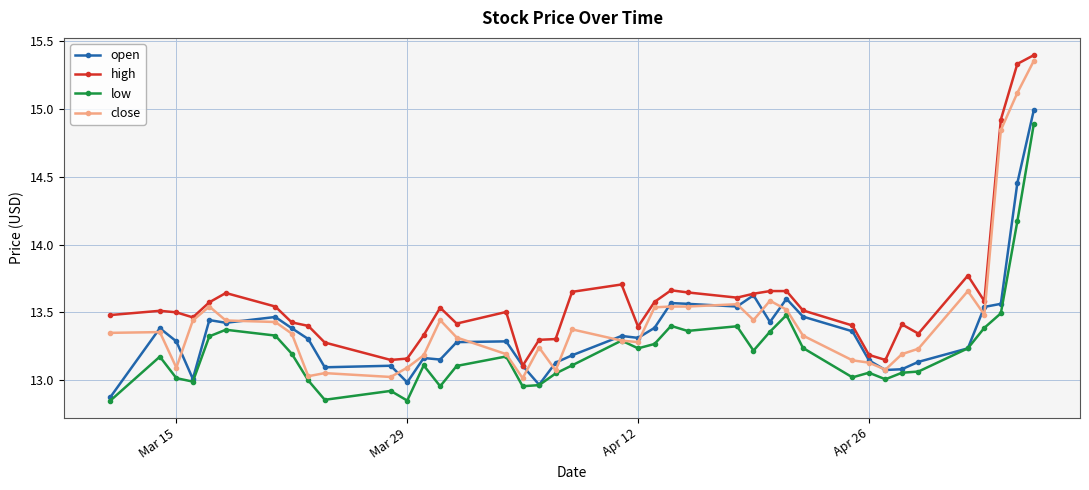

Which series has the largest range (max minus min)?

close